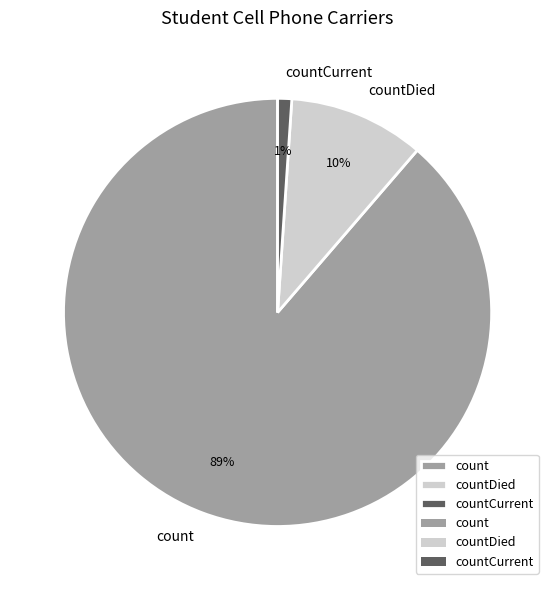

Does any single category account for the majority?

Yes